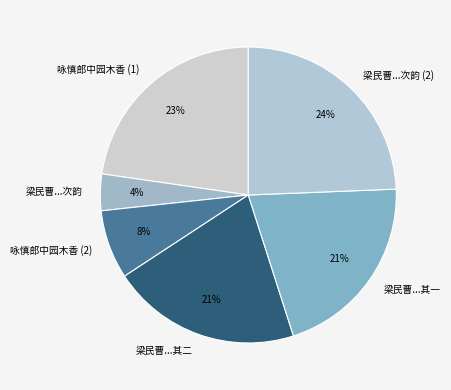

Combined, do 梁民曹...其二 and 咏慎郎中园木香 (2) account for over 50%?

No